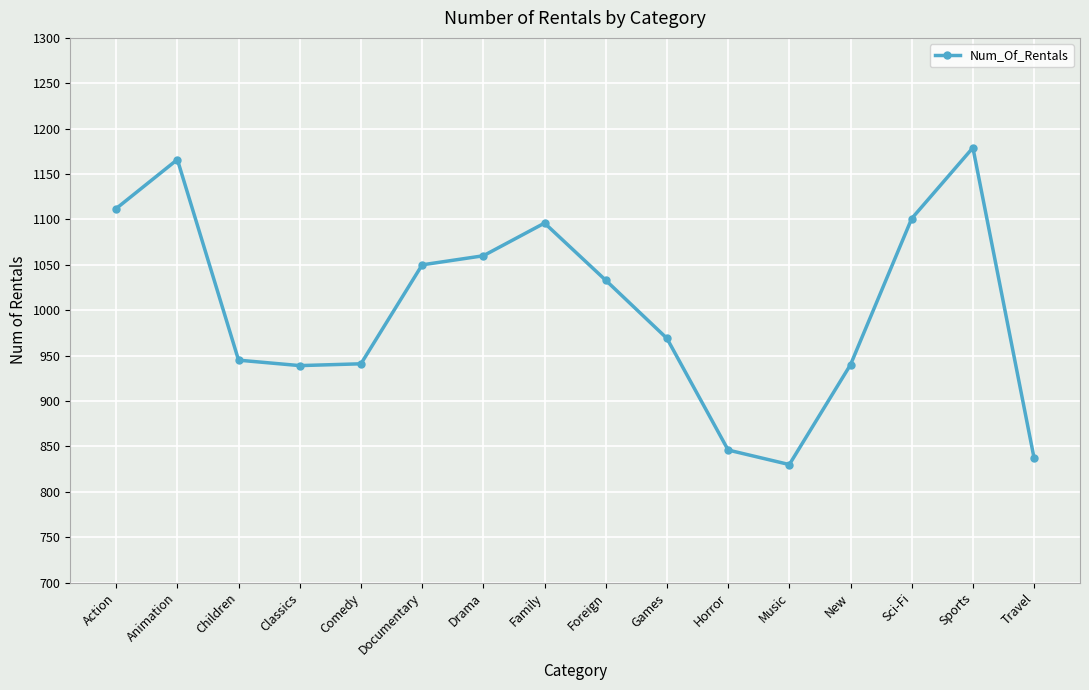

True or false: there are more than 0 points higher than both neighbors.

True